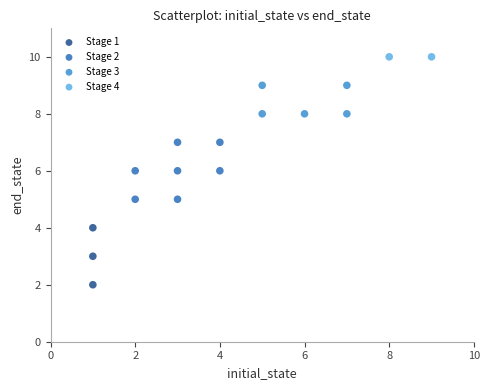

What are all the series names shown in the legend?

Stage 1, Stage 2, Stage 3, Stage 4